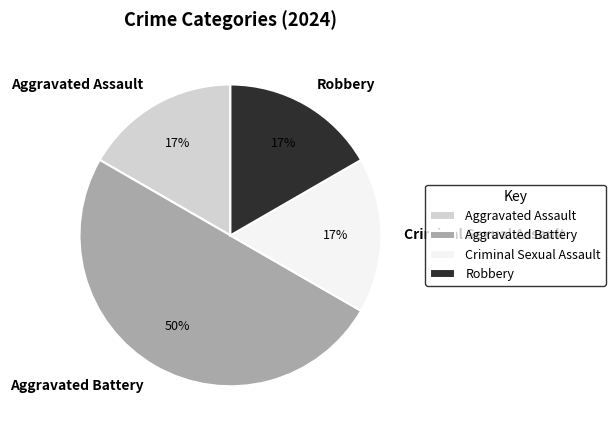

What is the largest slice in the pie chart?

Aggravated Battery